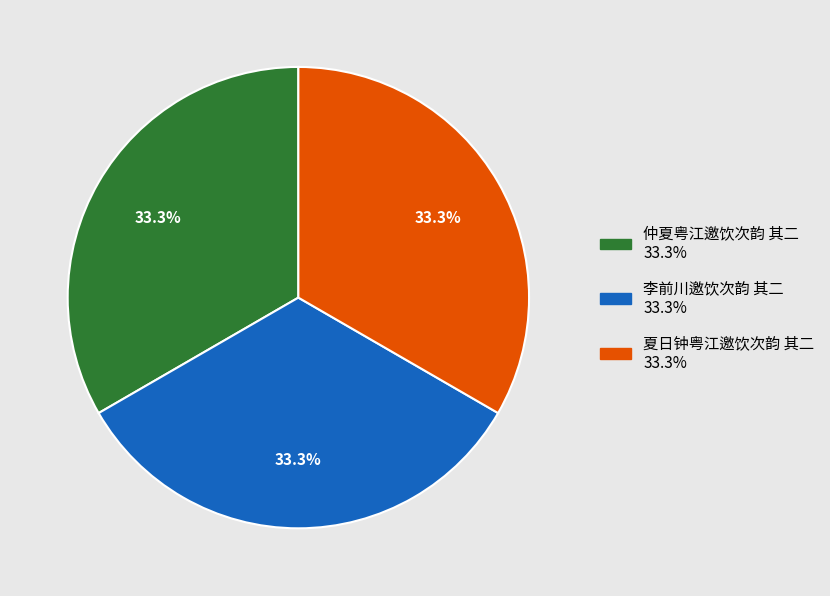

What percentage is the 仲夏粤江邀饮次韵 其二 slice, to the nearest percent?

33%